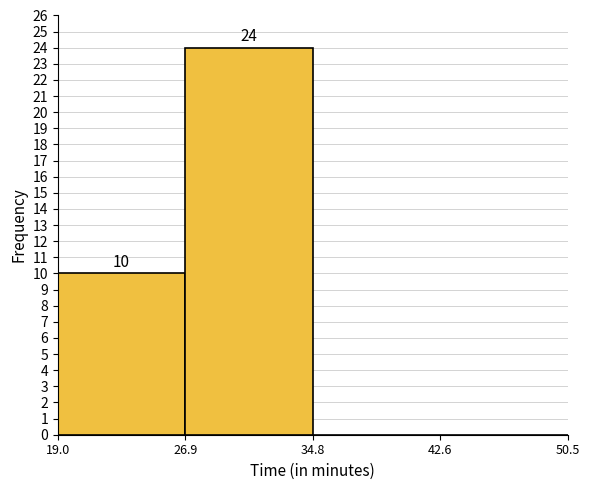

Over which range of the x-axis is the bar tallest?

26.9 to 34.8